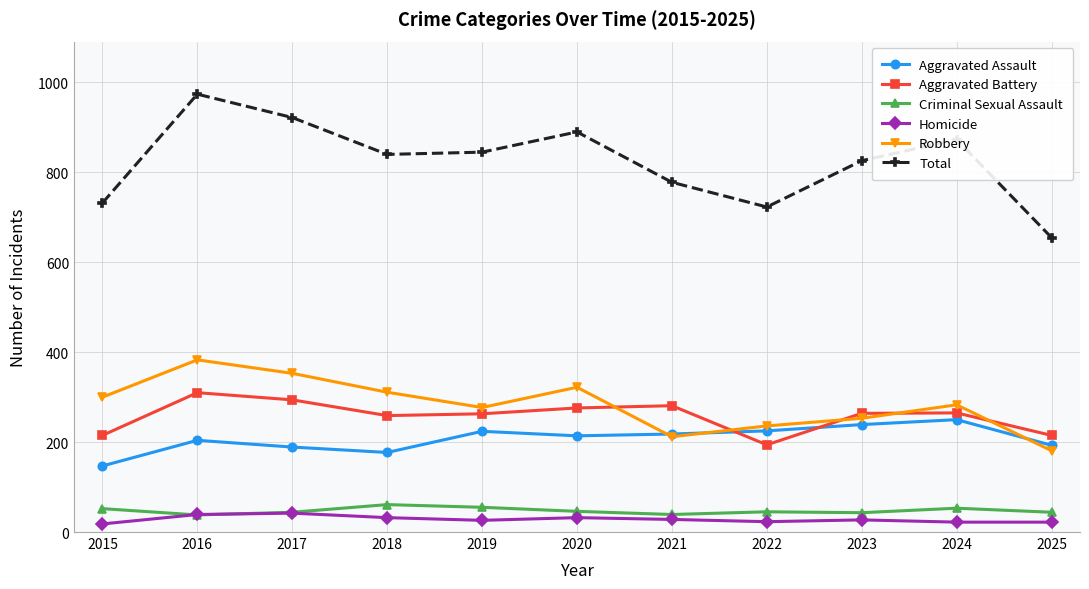

Which series has the largest total across all categories?

Total